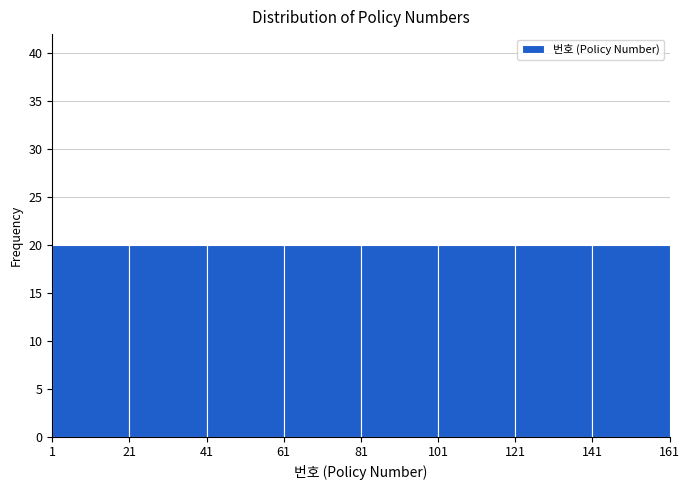

Reading left to right, transcribe this chart: for each bar, give the range it covers on the x-axis and its height. The values are not printed on the chart, so give them approximately, as read against the axis.

1 to 21: 20
21 to 41: 20
41 to 61: 20
61 to 81: 20
81 to 101: 20
101 to 121: 20
121 to 141: 20
141 to 161: 20